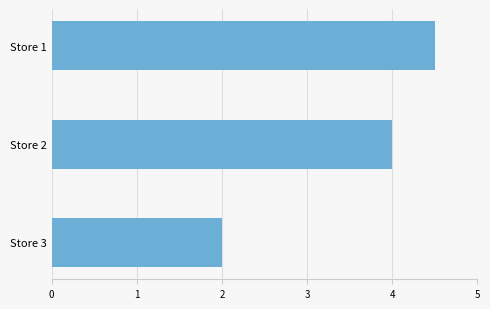

Rank the categories by value from lowest to highest.

Store 3, Store 2, Store 1